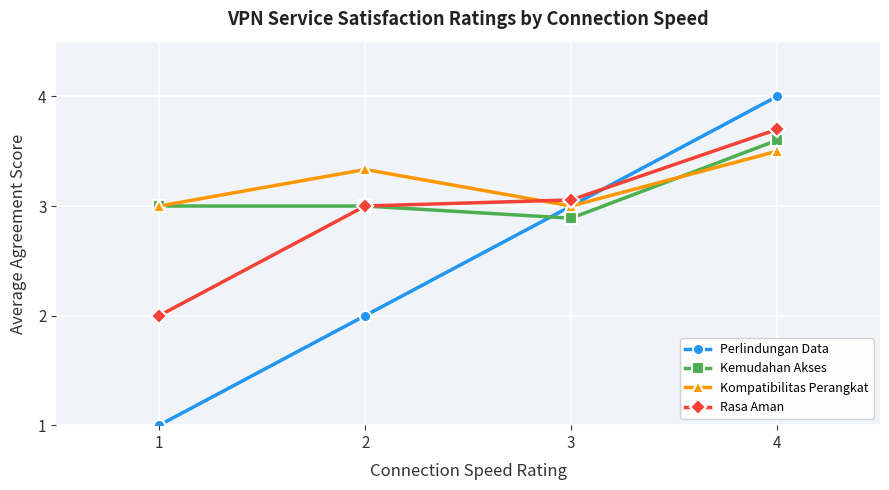

Between 1 and 3, which series saw the biggest shift?

Perlindungan Data